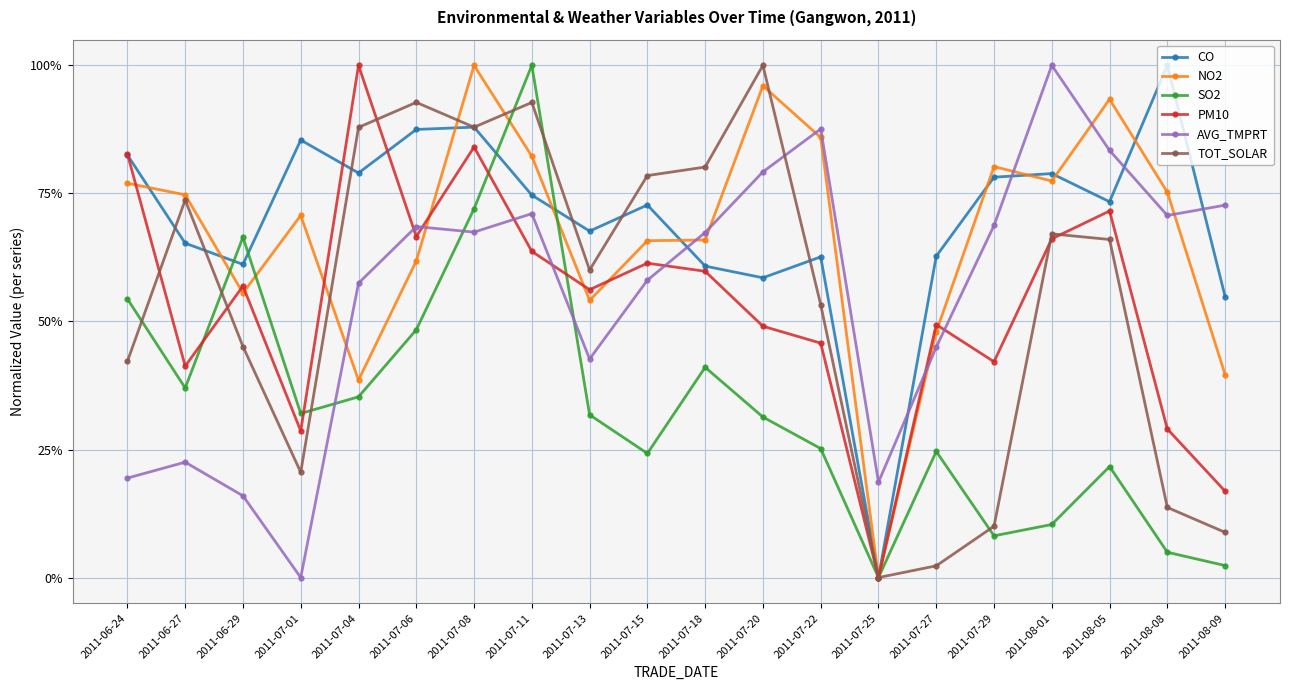

Between 2011-06-24 and 2011-08-08, which series saw the biggest shift?

PM10